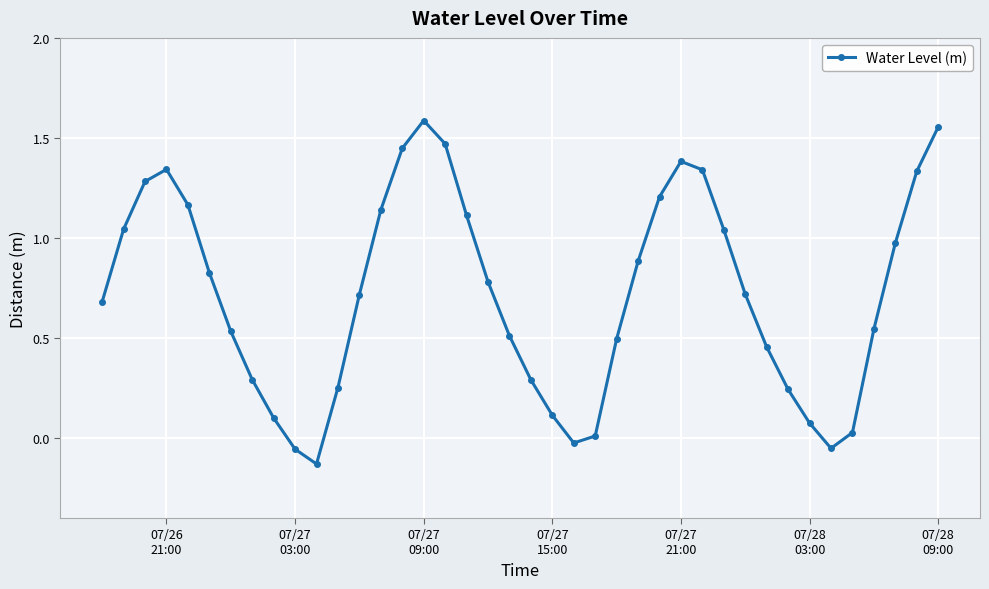

What is the difference between the maximum and minimum values?

1.7